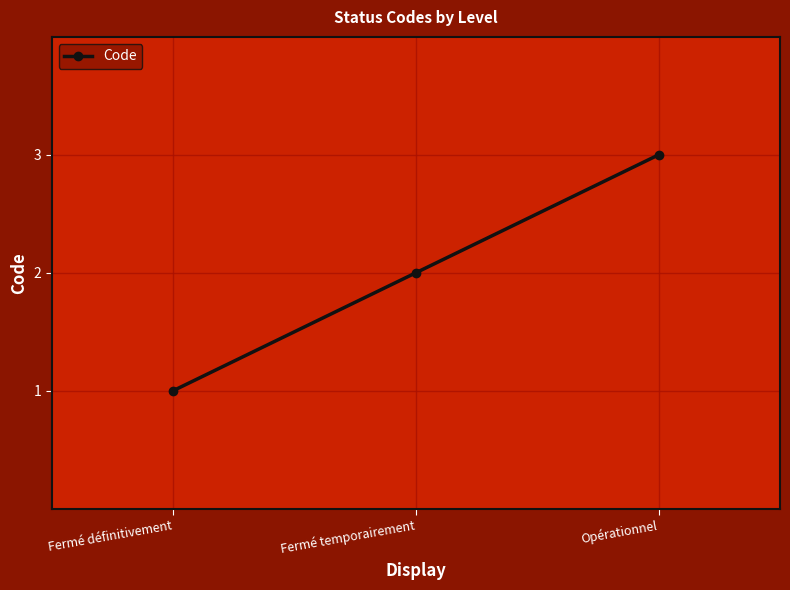

List the labels in order of value, largest first.

Opérationnel, Fermé temporairement, Fermé définitivement